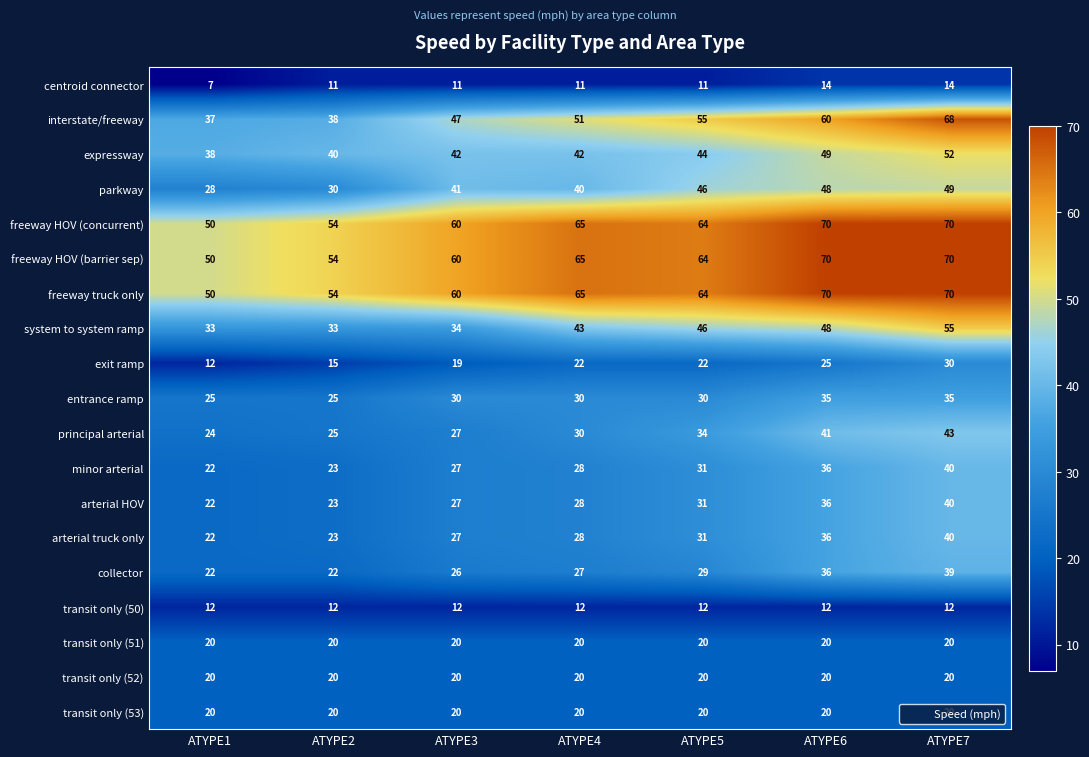

Is it true that entrance ramp equals 46 at ATYPE3?

False